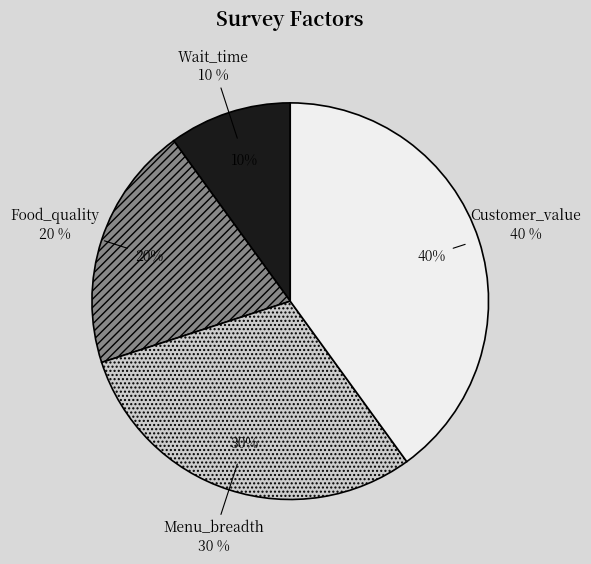

How many segments does this pie chart have?

4